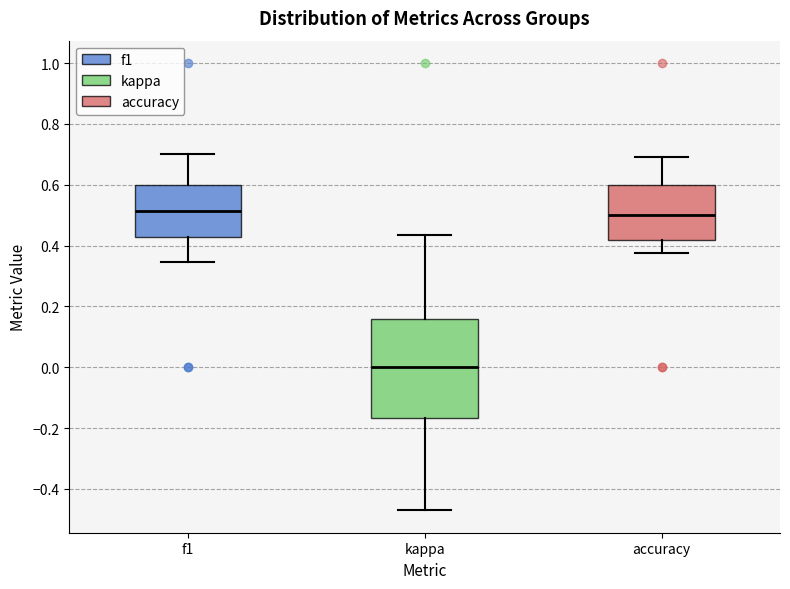

Reading left to right, transcribe this box plot: for each box, give where its median line is, the range the box spans, and where its two whiskers end, as read against the y-axis. The values are not printed on the chart, so give them approximately, as read against the axis.

f1: median 0.52, box 0.42 to 0.60, whiskers 0.34 to 0.70
kappa: median 0.00, box -0.16 to 0.16, whiskers -0.48 to 0.44
accuracy: median 0.50, box 0.42 to 0.60, whiskers 0.38 to 0.70